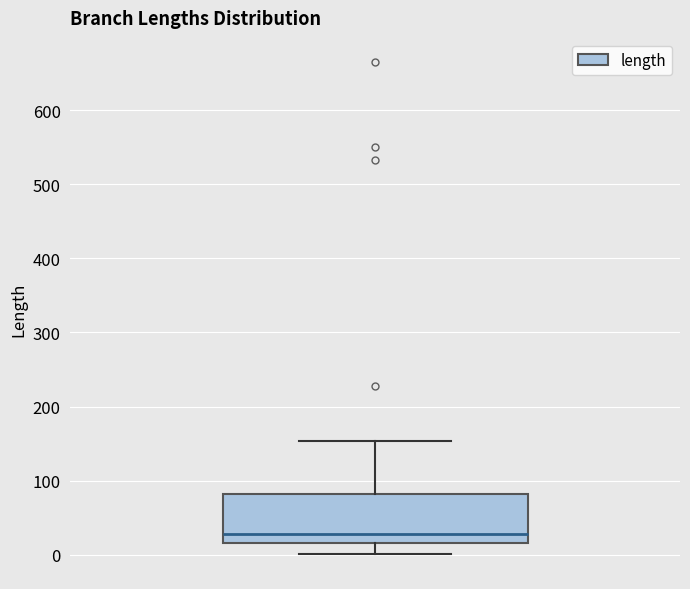

Transcribe this box plot: give where the median line is, the range the box spans, and where the two whiskers end, as read against the y-axis. The values are not printed on the chart, so give them approximately, as read against the axis.

median 30, box 20 to 80, whiskers 0 to 150